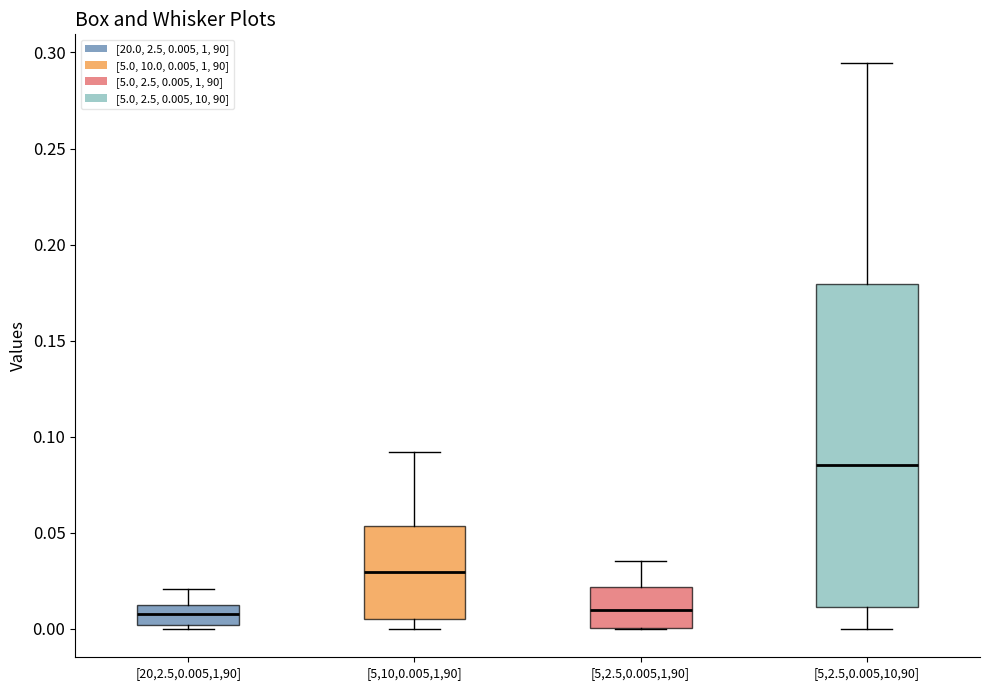

Where is the upper edge of the box for [5,10,0.005,1,90] on the y-axis? The values are not printed on the chart, so give them approximately, as read against the axis.

0.055